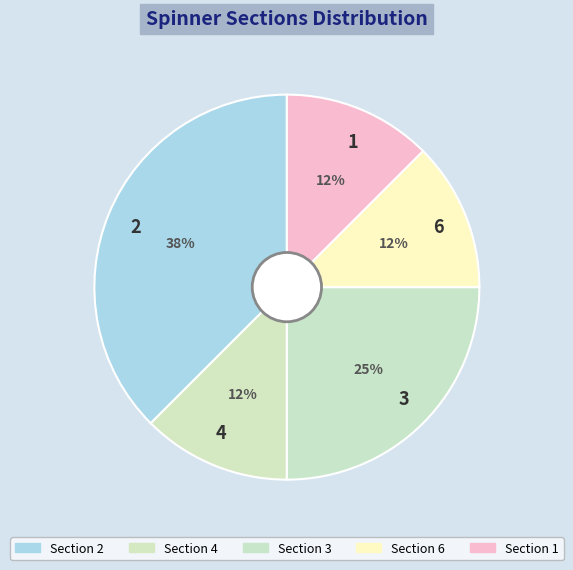

Approximately how many times larger is the value at 6 compared to 3?

0.5